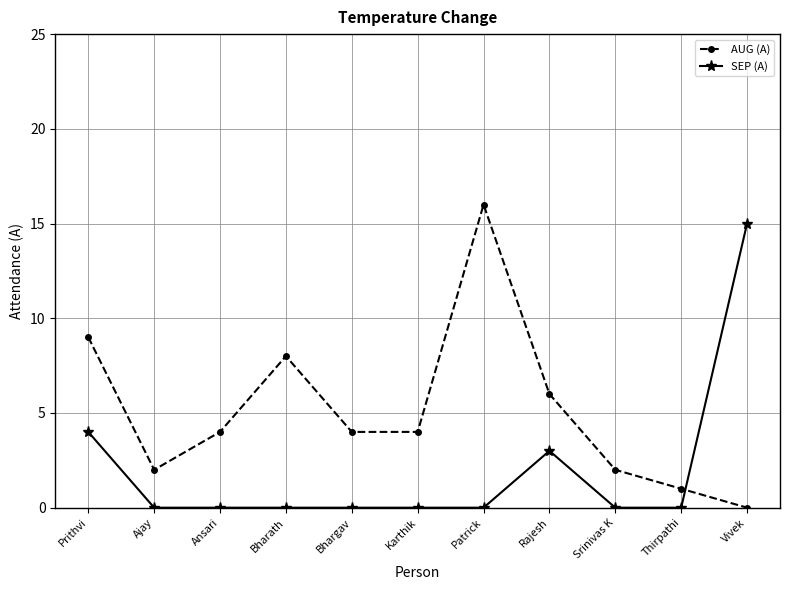

How many intersections are there between AUG (A) and SEP (A)?

1